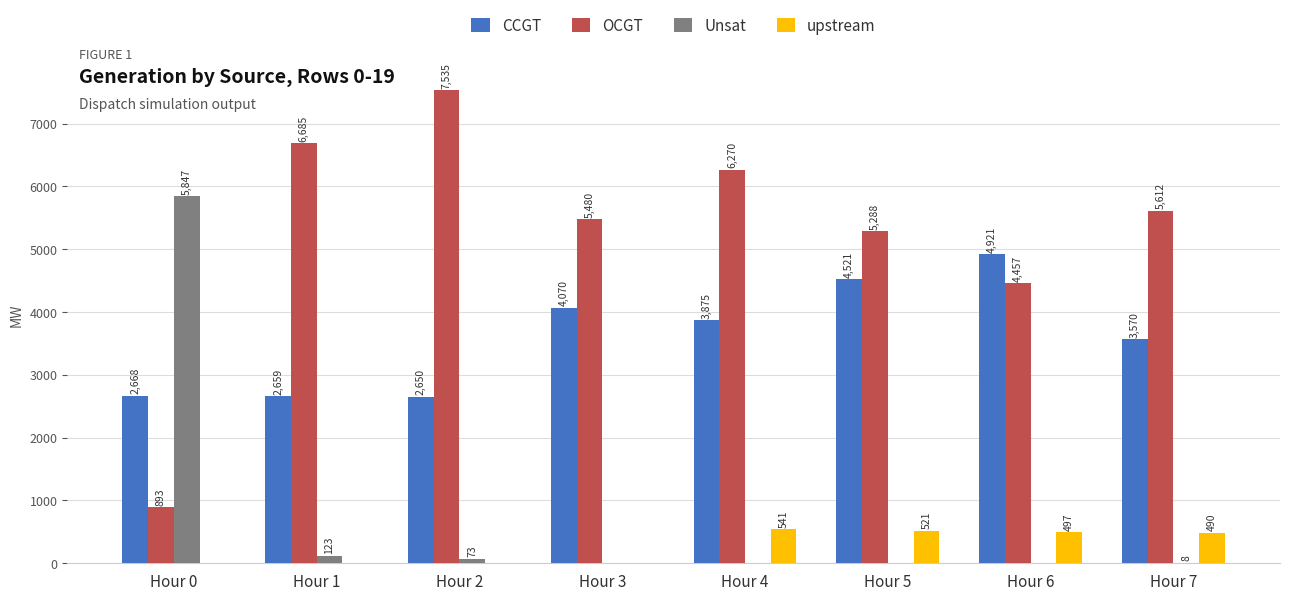

Where is OCGT nearest to the value 4214?

Hour 6